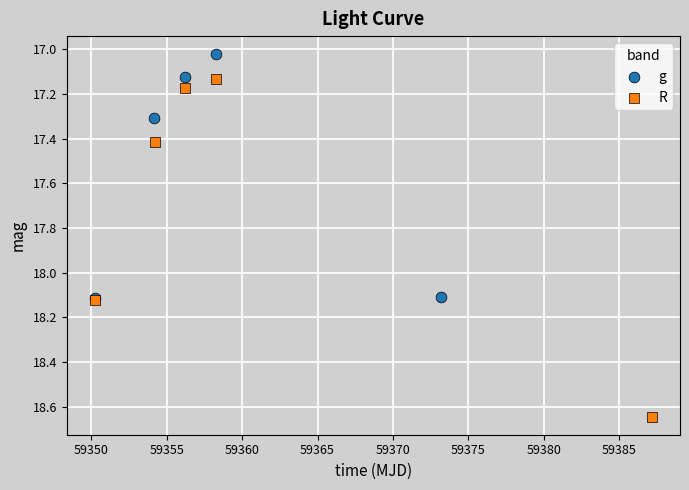

What are all the series names shown in the legend?

g, R